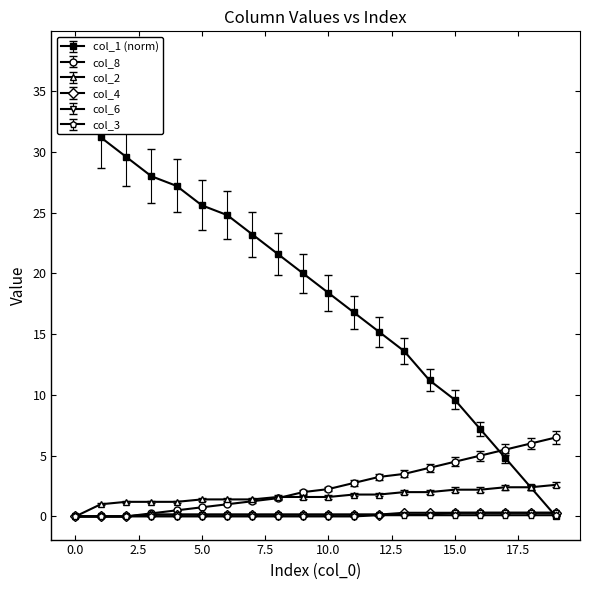

True or false: col_3 has a value of 0.0 at 5.0.

True